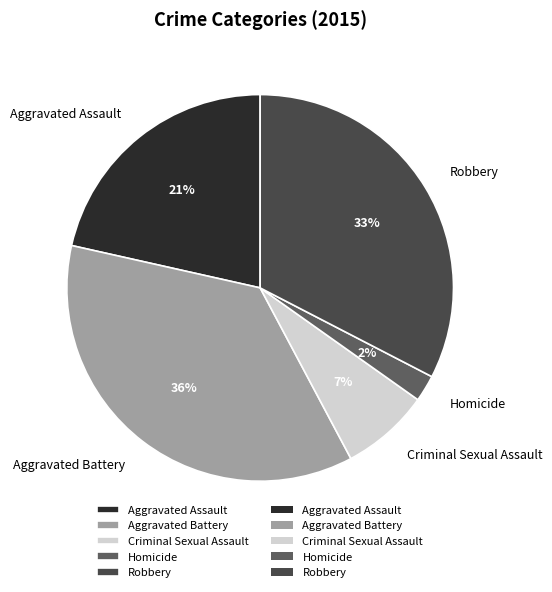

The Aggravated Assault slice represents 21% of the pie. True or false?

True